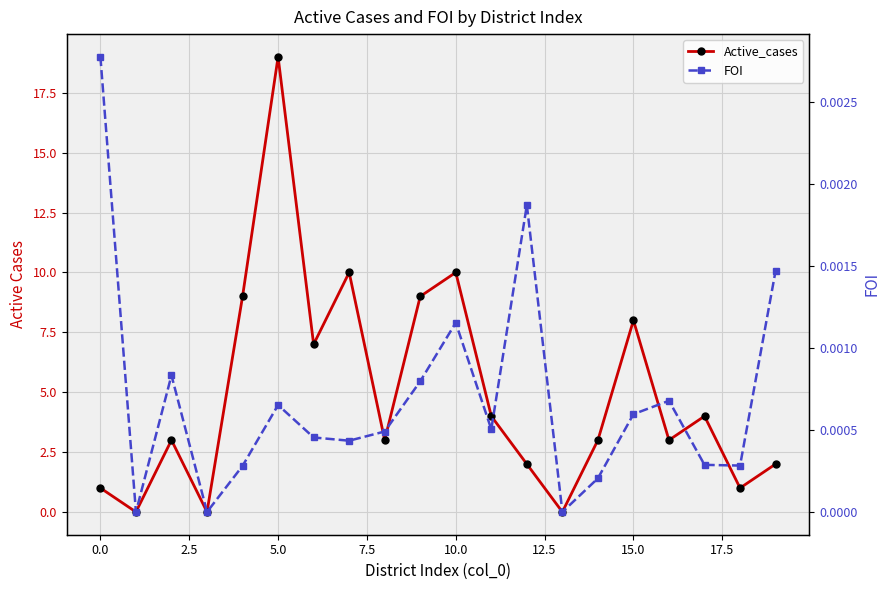

True or false: Active_cases and FOI intersect in this chart.

False